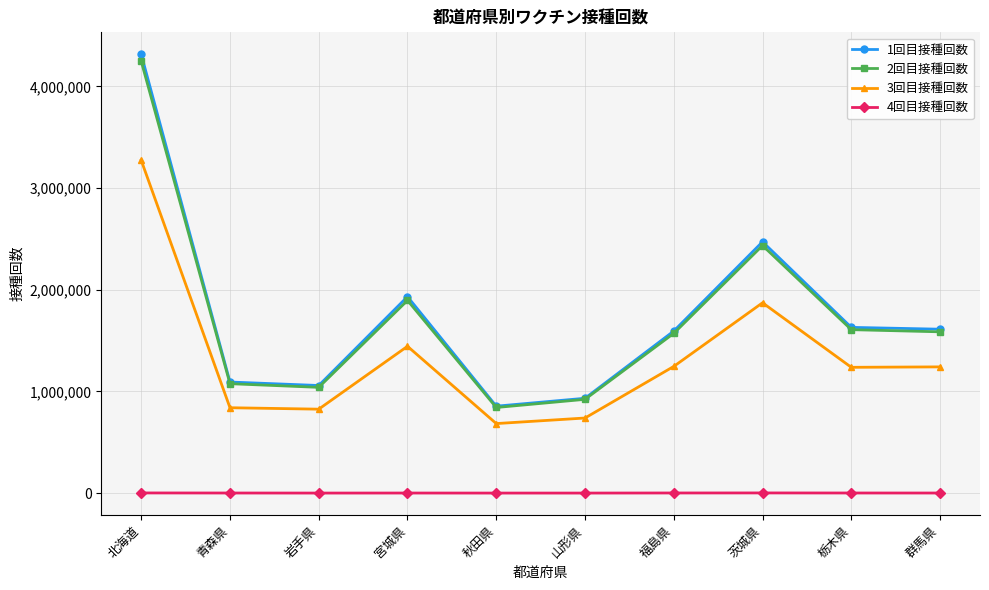

Which series has the largest range (max minus min)?

1回目接種回数